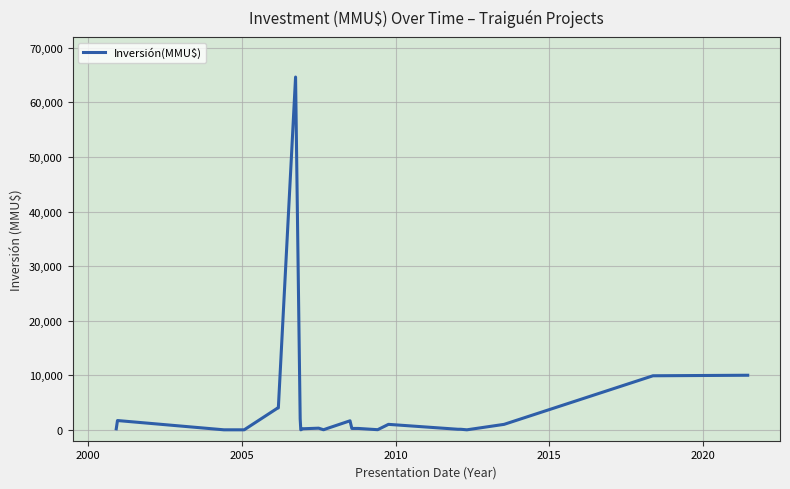

True or false: the data shows 5823 at 2020.

False